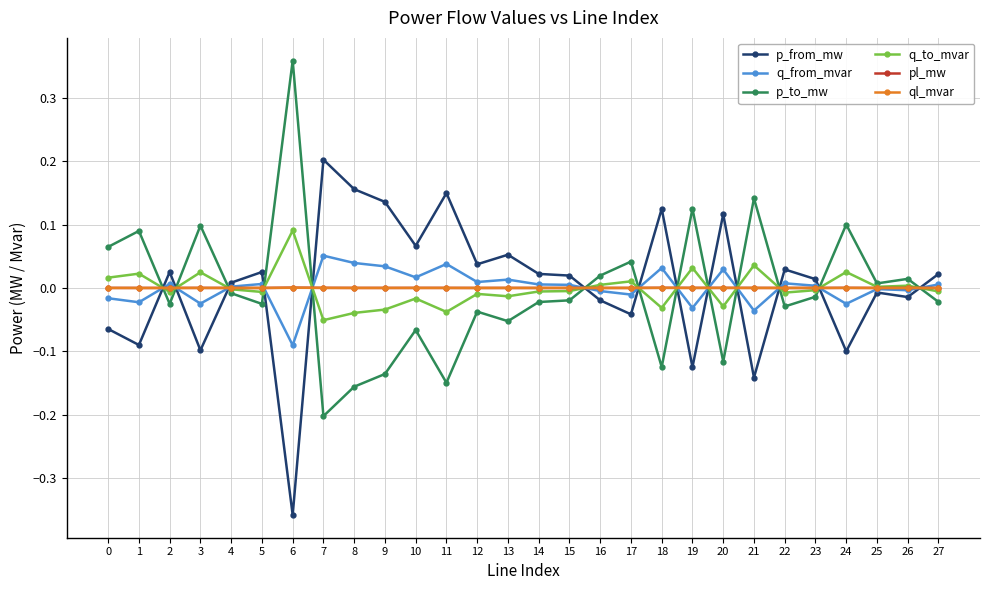

At how many categories does at least one series exceed 0?

28